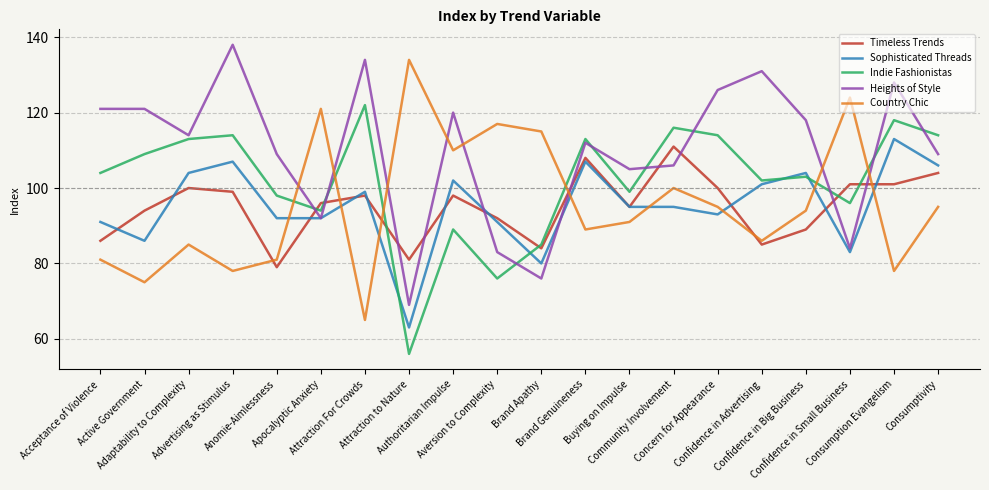

Which series has the largest total across all categories?

Heights of Style